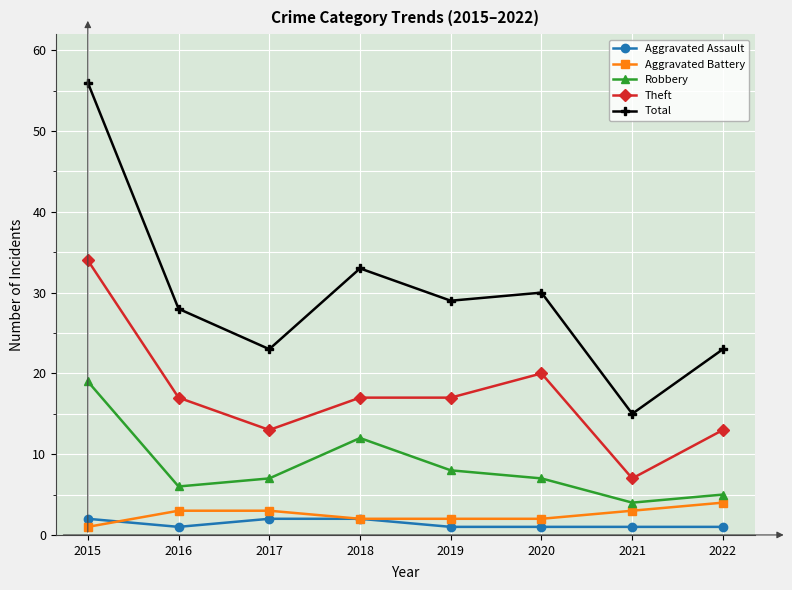

Is it true that Robbery equals 4 at 2021?

True